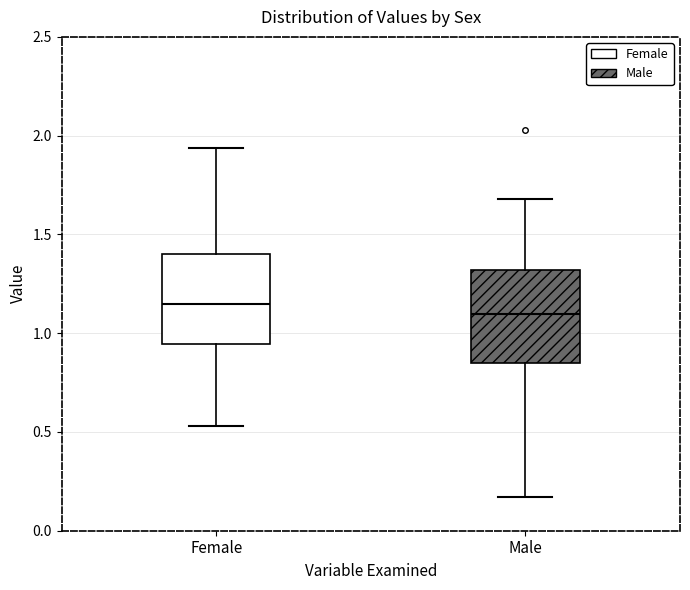

Which box's median line is the lowest?

Male